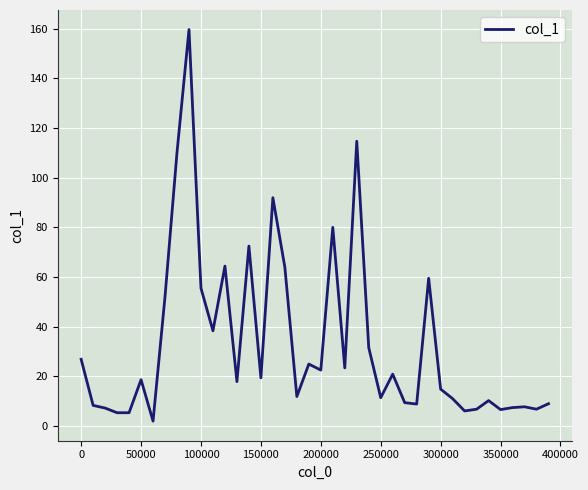

Does the chart have visible grid lines?

Yes